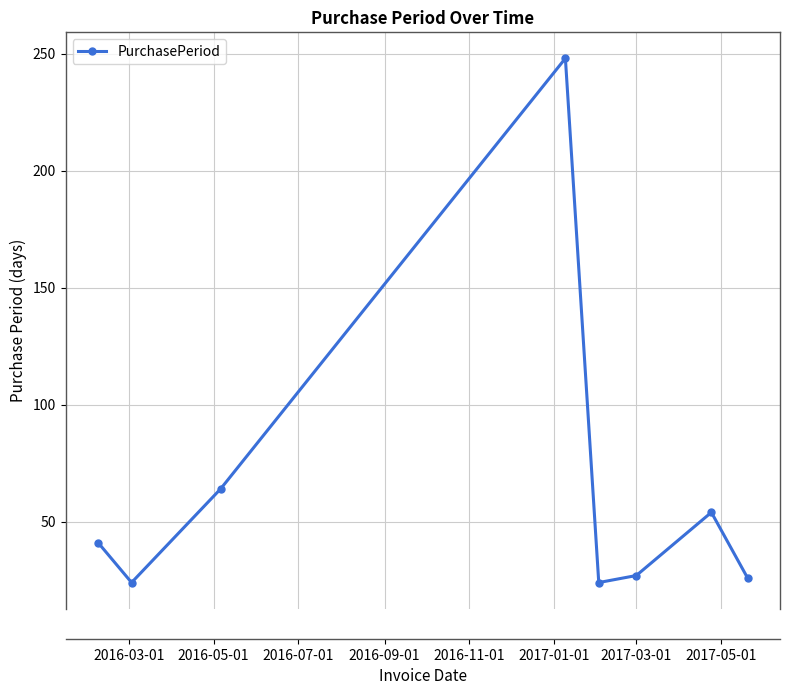

What is the average value?

64